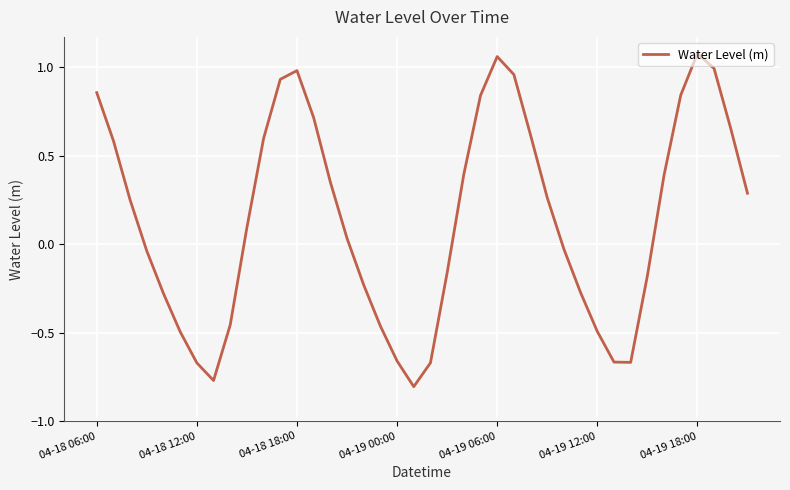

Is this an area chart (filled region under the line)?

No